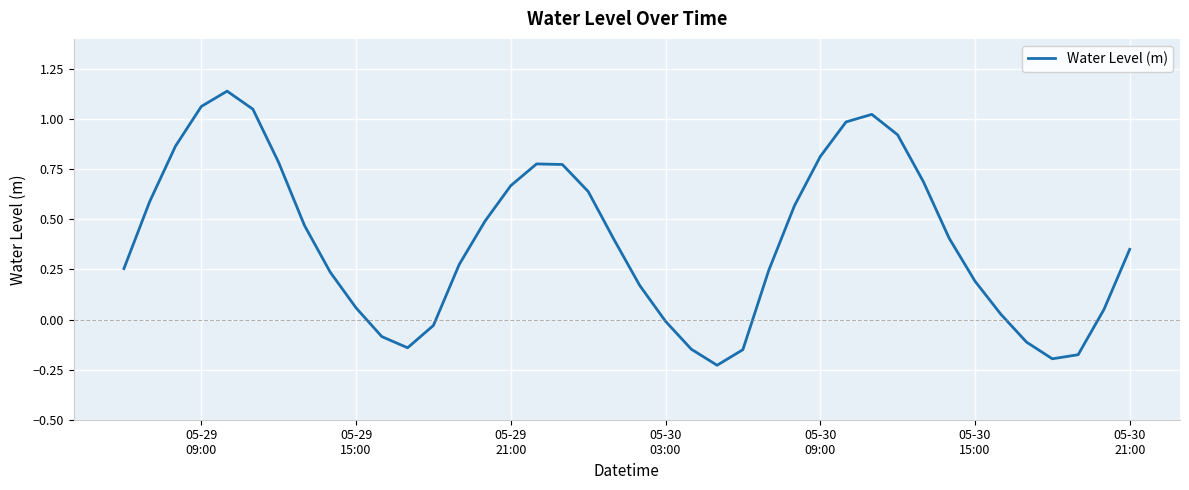

Reading right to left, transcribe all the data shown in this chart.

0.4	0.0	-0.2	-0.2	-0.1	0.0	0.2	0.4	0.7	0.9	1.0	1.0	0.8	0.6	0.2	-0.2	-0.2	-0.1	-0.0	0.2	0.4	0.6	0.8	0.8	0.7	0.5	0.3	-0.0	-0.1	-0.1	0.1	0.2	0.5	0.8	1.0	1.1	1.1	0.9	0.6	0.3